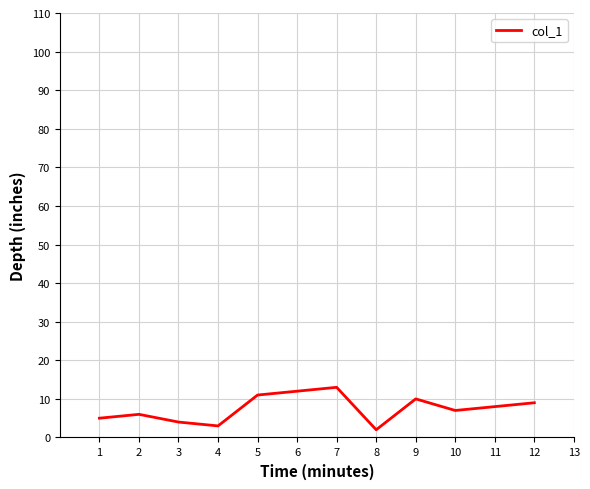

What is the greatest value displayed?

13.0